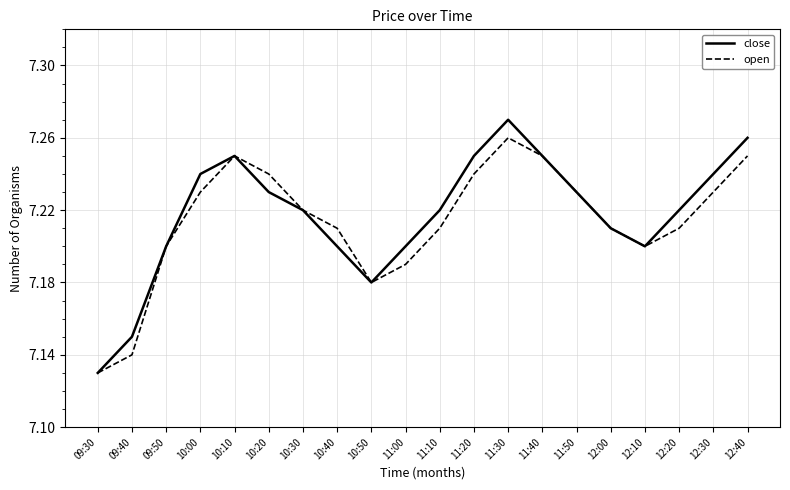

Which series has the largest range (max minus min)?

close